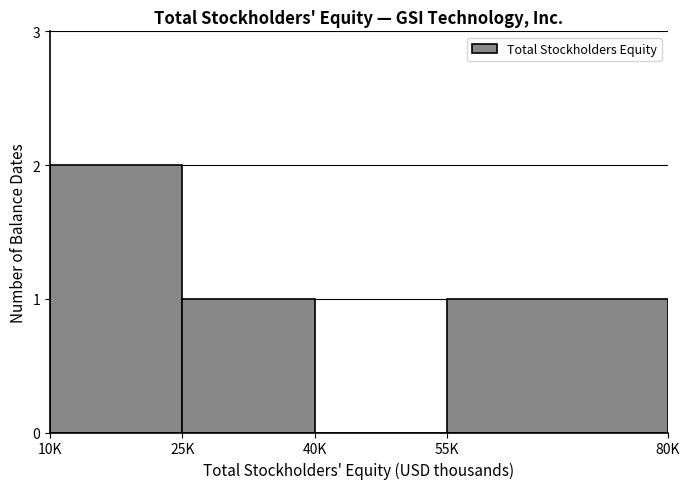

Reading left to right, what are all the values shown in this chart?

10K=2	25K=1	40K=0	55K=1